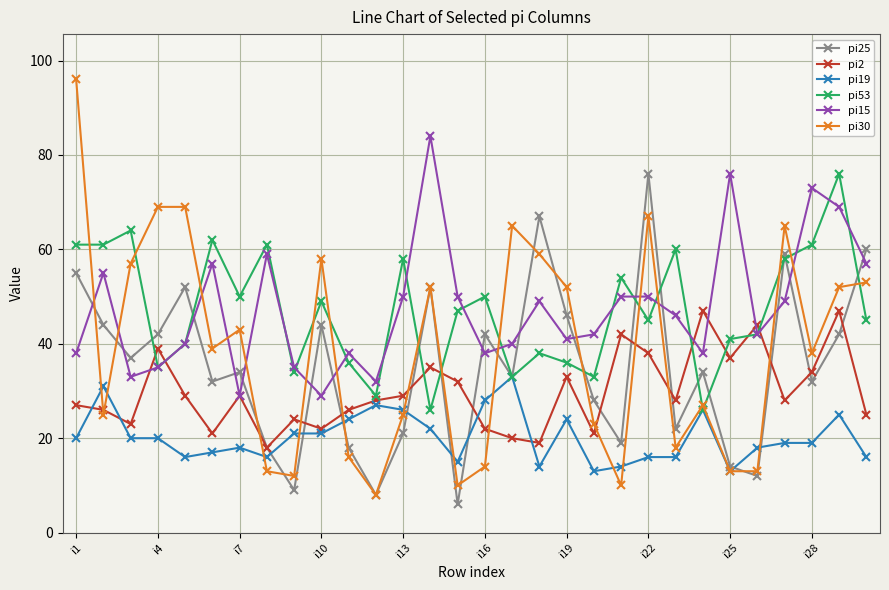

What are all the series names shown in the legend?

pi25, pi2, pi19, pi53, pi15, pi30